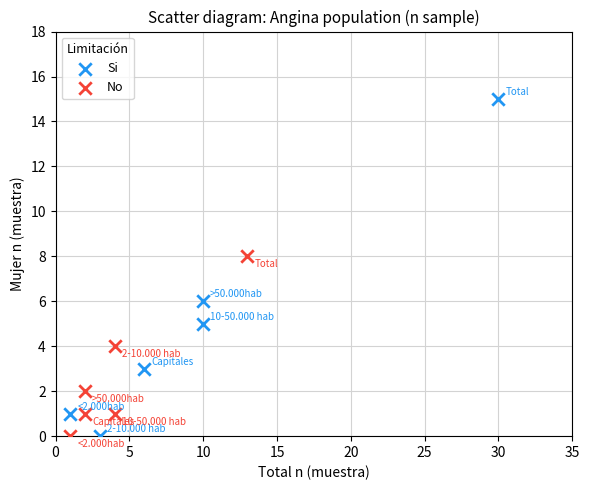

Which series reaches the maximum Y coordinate?

Si